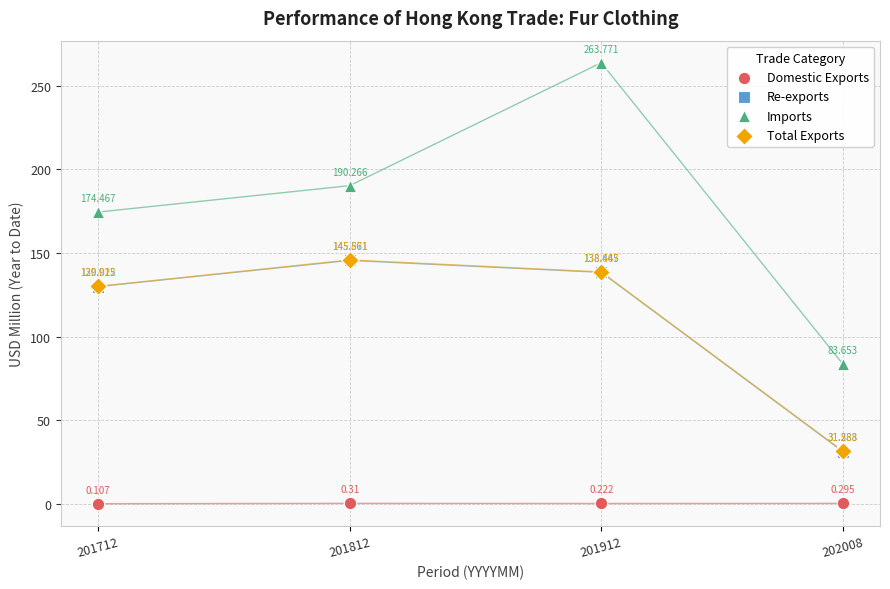

What are all the series names shown in the legend?

Domestic Exports, Re-exports, Imports, Total Exports